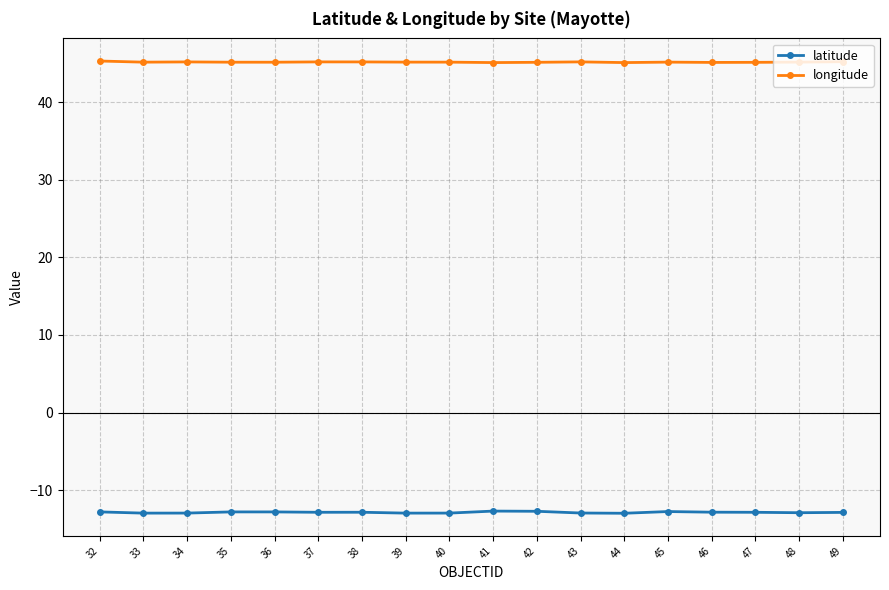

True or false: longitude and latitude cross at least once.

False